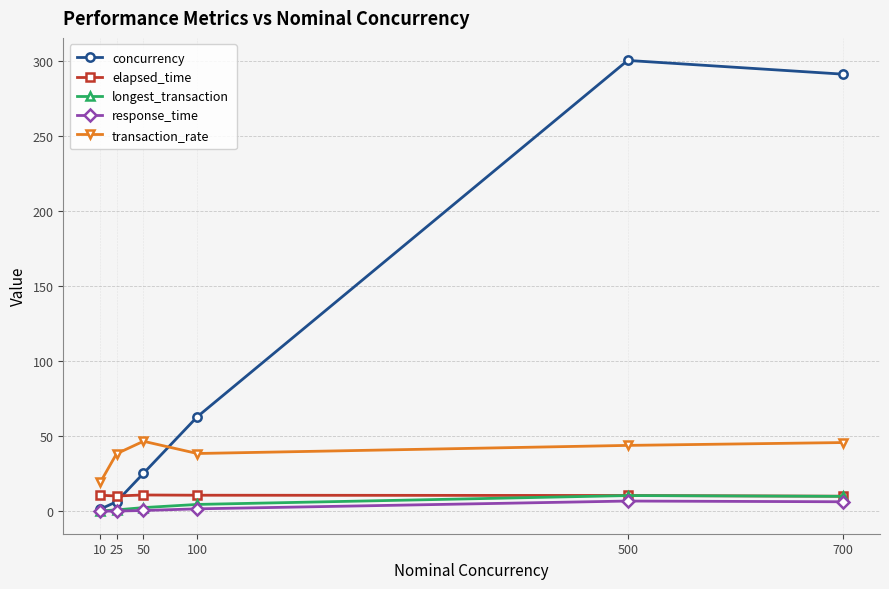

True or false: transaction_rate and concurrency cross at least once.

True